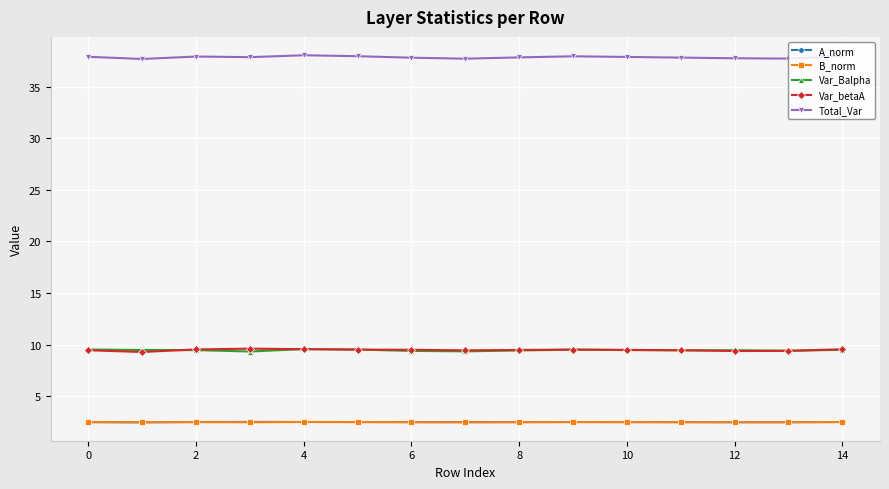

Which series has the largest total across all categories?

Total_Var